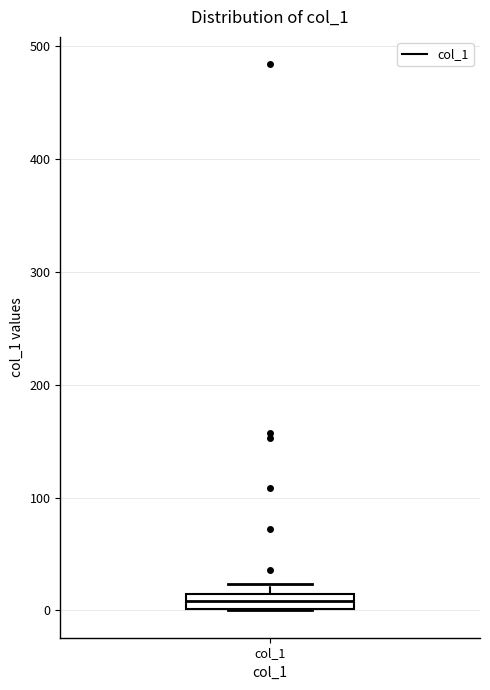

Where is the upper edge of the box for col_1 on the y-axis? The values are not printed on the chart, so give them approximately, as read against the axis.

10